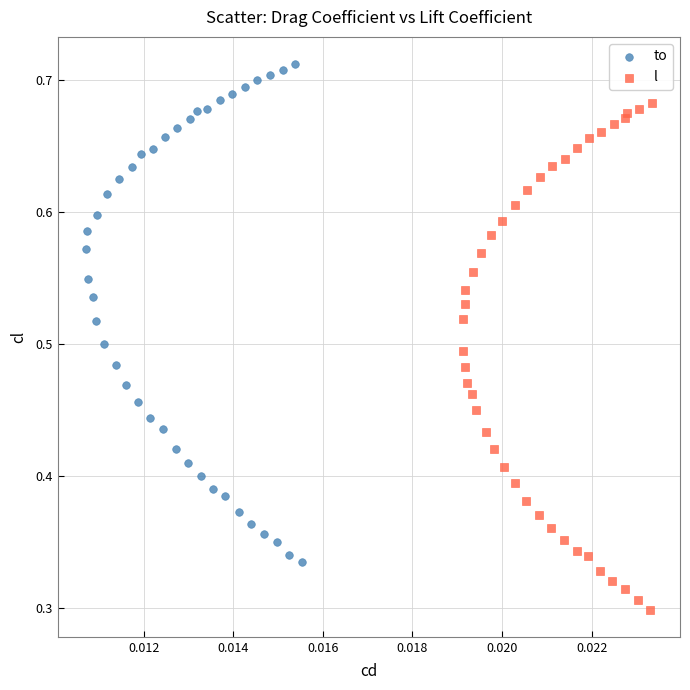

What are all the series names shown in the legend?

to, l